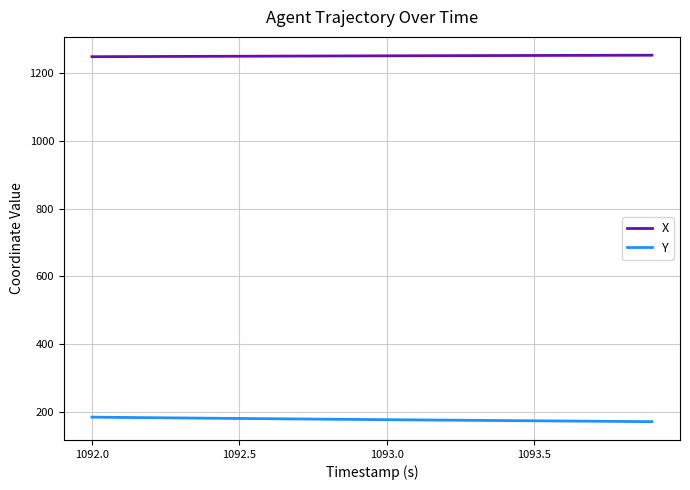

What is the highest value of the Y series?

184.9